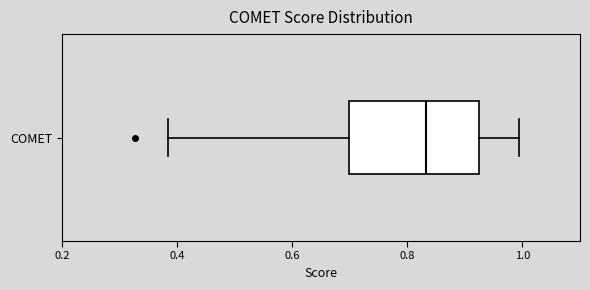

Where does the right whisker of the box for COMET end on the x-axis? The values are not printed on the chart, so give them approximately, as read against the axis.

1.00